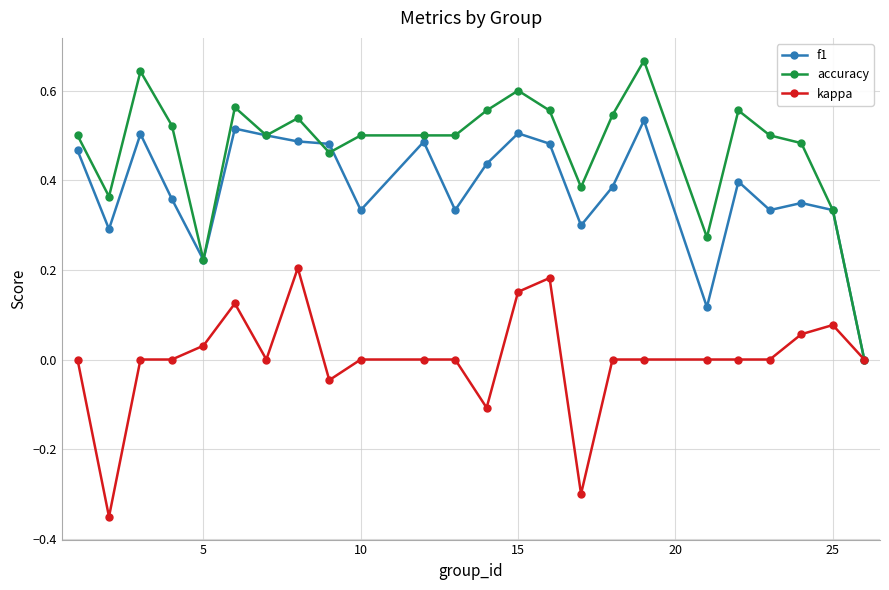

True or false: accuracy has more than 1 interior local peaks.

True